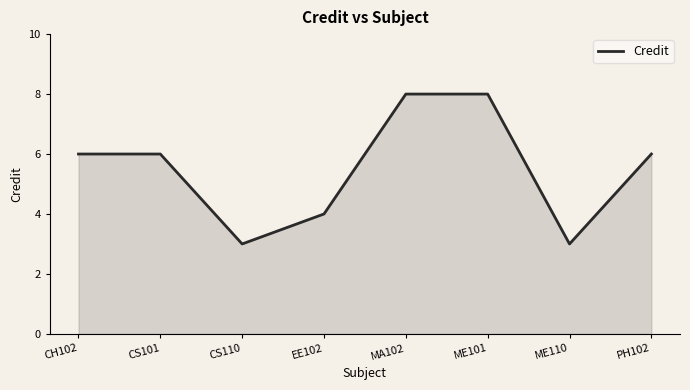

What position from the right is ME110?

2